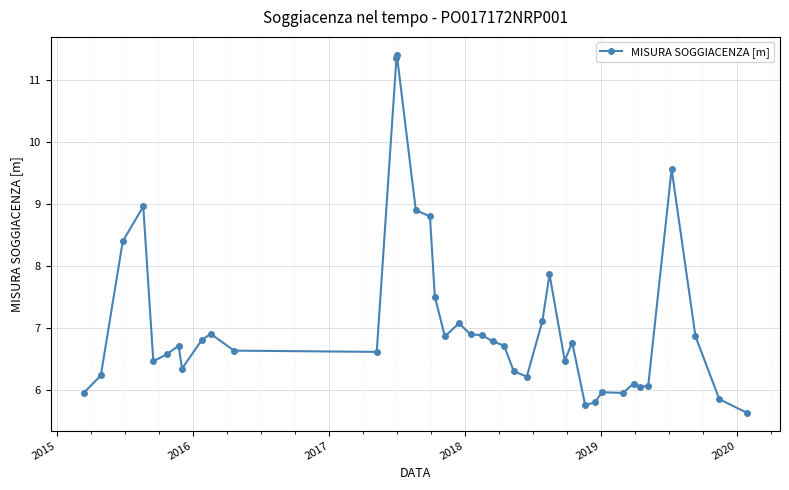

What is the value of the 15th point from the left?

8.9